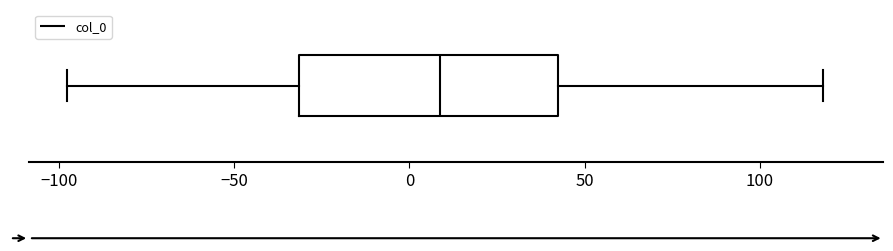

Transcribe this box plot: give where the median line is, the range the box spans, and where the two whiskers end, as read against the x-axis. The values are not printed on the chart, so give them approximately, as read against the axis.

median 10, box -30 to 40, whiskers -100 to 120